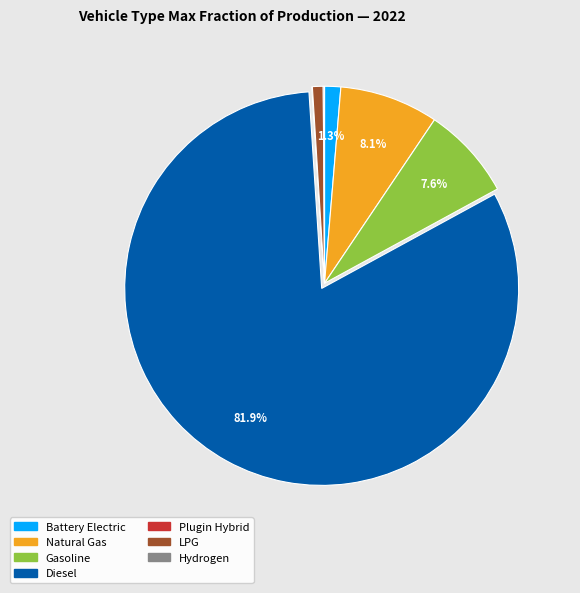

To the nearest percent, what is the average slice percentage?

14%